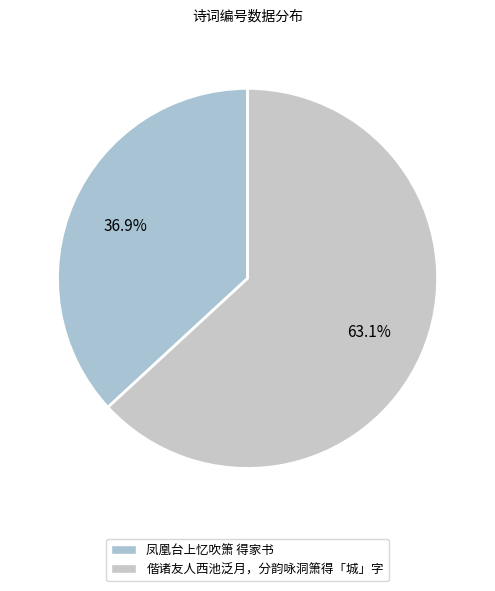

To the nearest percent, what portion does 凤凰台上忆吹箫 得家书 represent?

37%